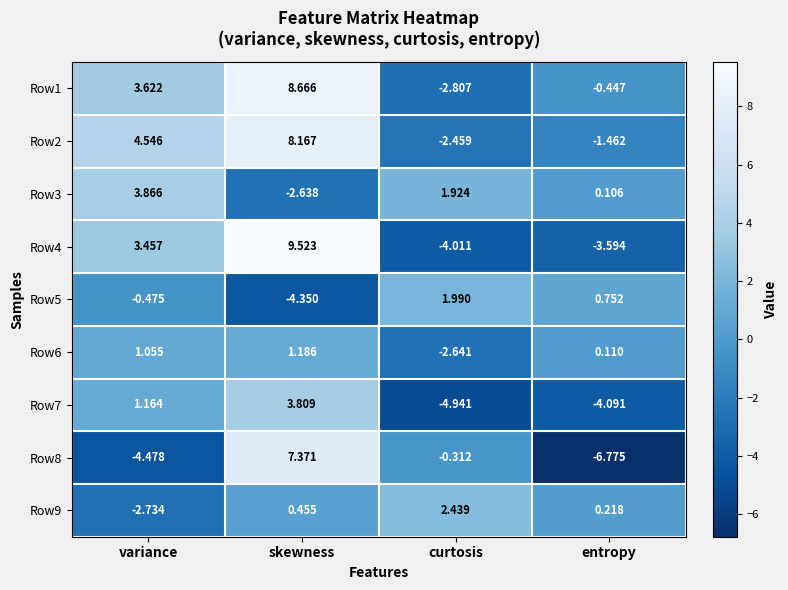

At which label does Row5 first exceed 0?

curtosis